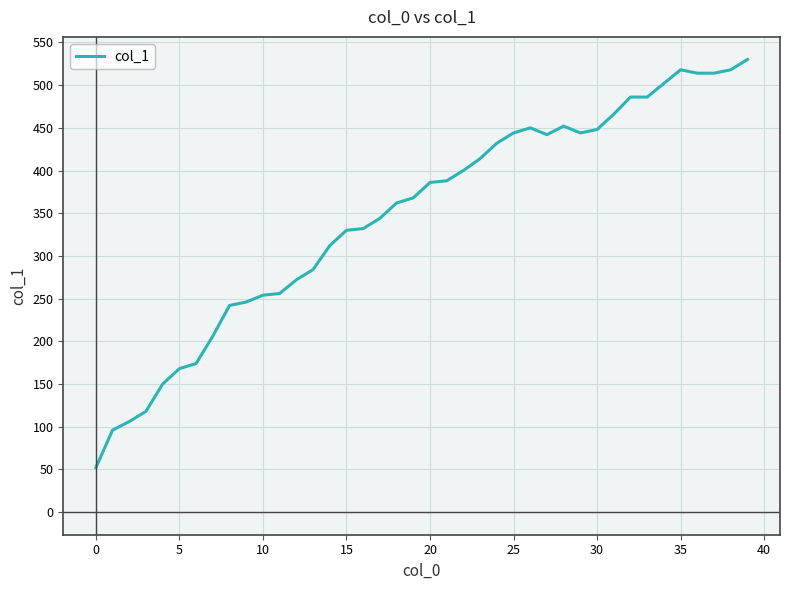

What is the minimum value shown in the chart?

52